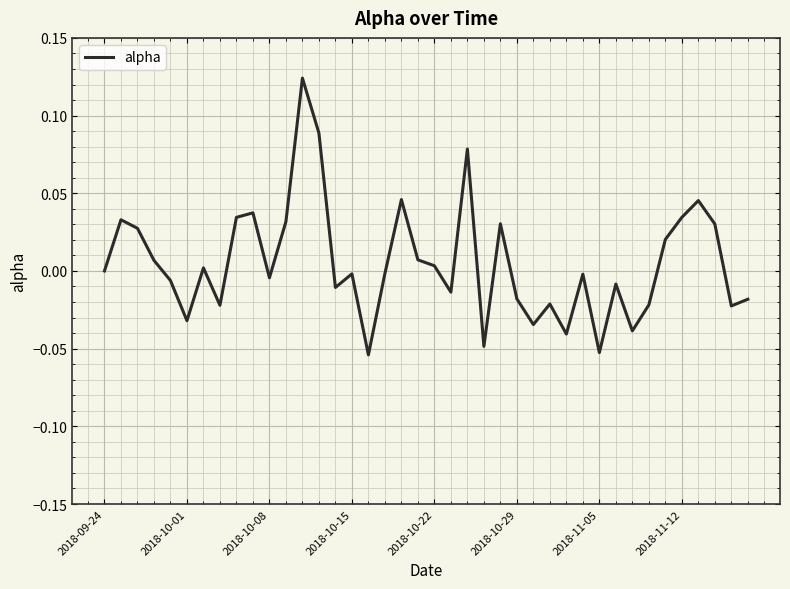

How many points are lower than both their immediate neighbors (excluding endpoints)?

12